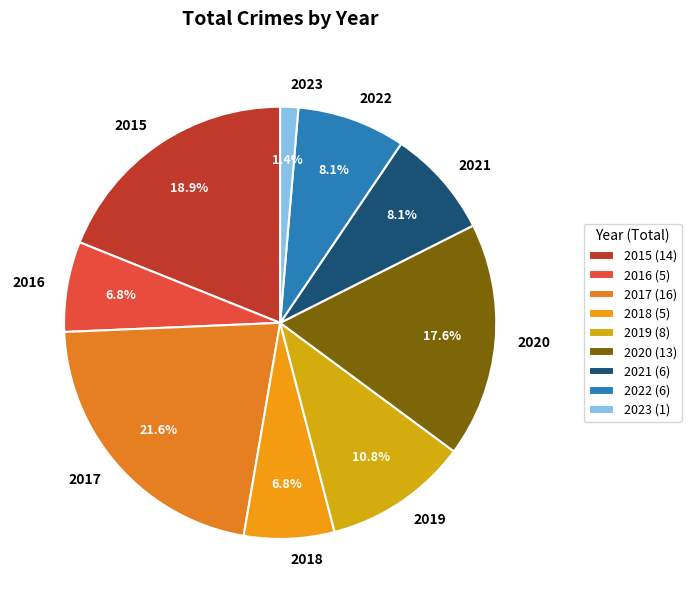

What is the smallest slice in the pie chart?

2023